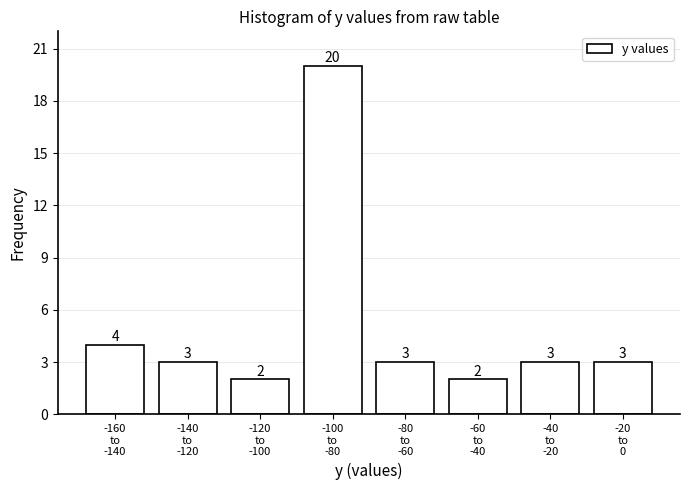

Reading right to left, list all the values displayed in this chart.

3	3	2	3	20	2	3	4